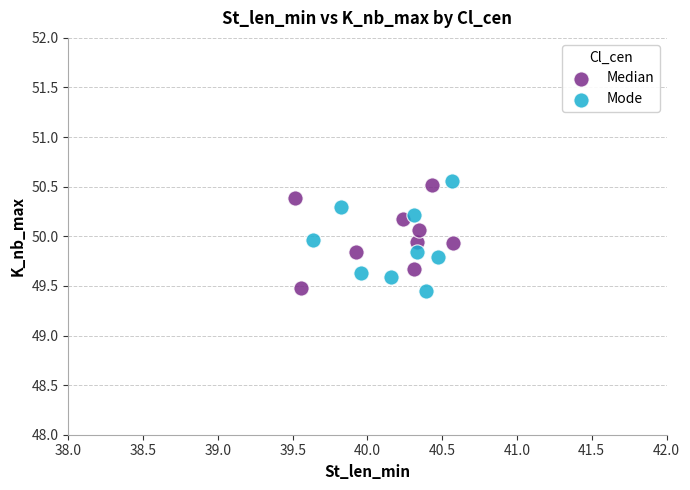

What are all the series names shown in the legend?

Median, Mode